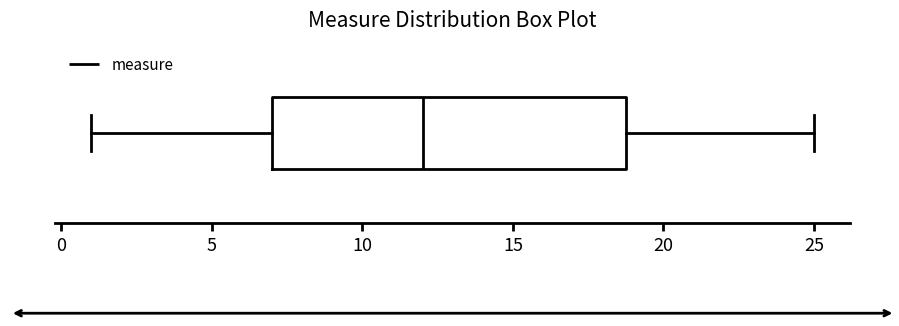

Transcribe this box plot: give where the median line is, the range the box spans, and where the two whiskers end, as read against the x-axis. The values are not printed on the chart, so give them approximately, as read against the axis.

median 12, box 7 to 19, whiskers 1 to 25